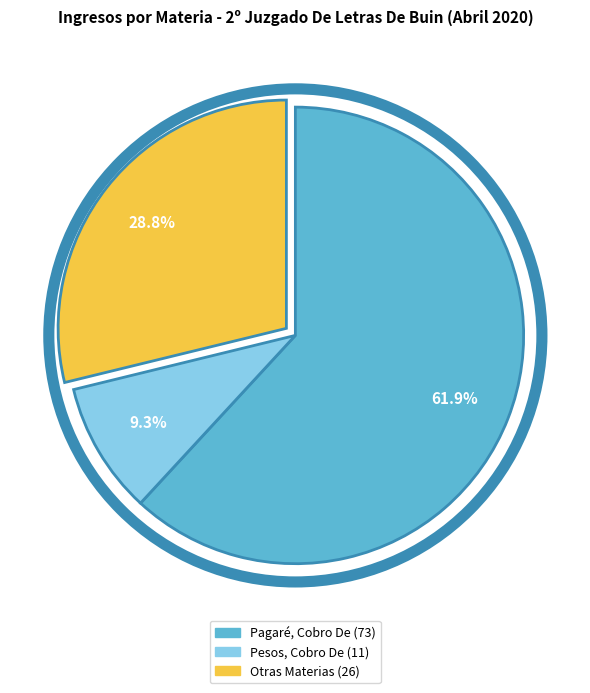

Does any single category account for the majority?

Yes